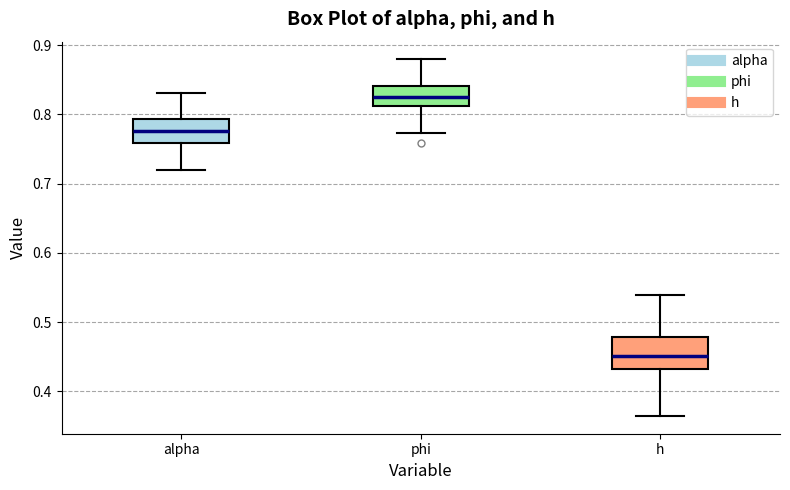

Reading left to right, transcribe this box plot: for each box, give where its median line is, the range the box spans, and where its two whiskers end, as read against the y-axis. The values are not printed on the chart, so give them approximately, as read against the axis.

alpha: median 0.78, box 0.76 to 0.79, whiskers 0.72 to 0.83
phi: median 0.82, box 0.81 to 0.84, whiskers 0.77 to 0.88
h: median 0.45, box 0.43 to 0.48, whiskers 0.36 to 0.54